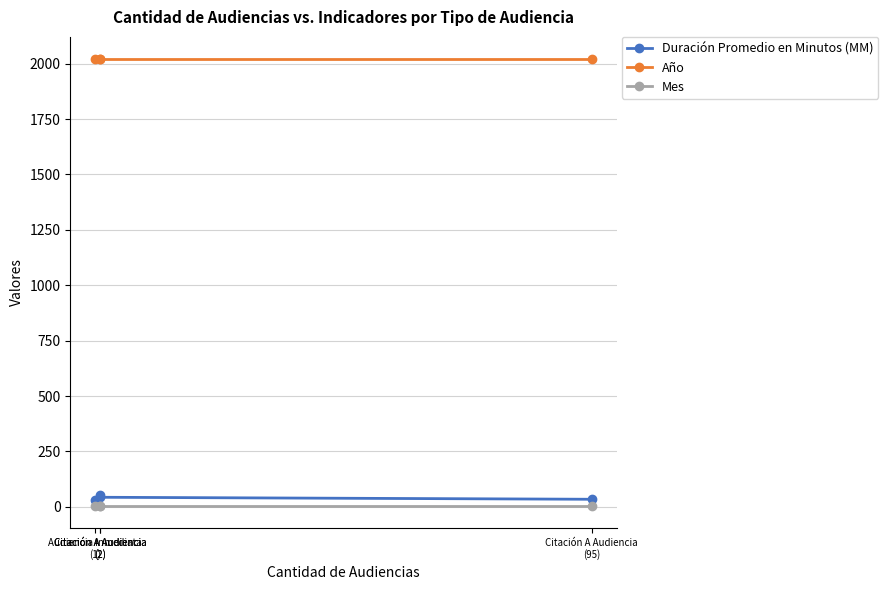

True or false: Mes and Año intersect in this chart.

False